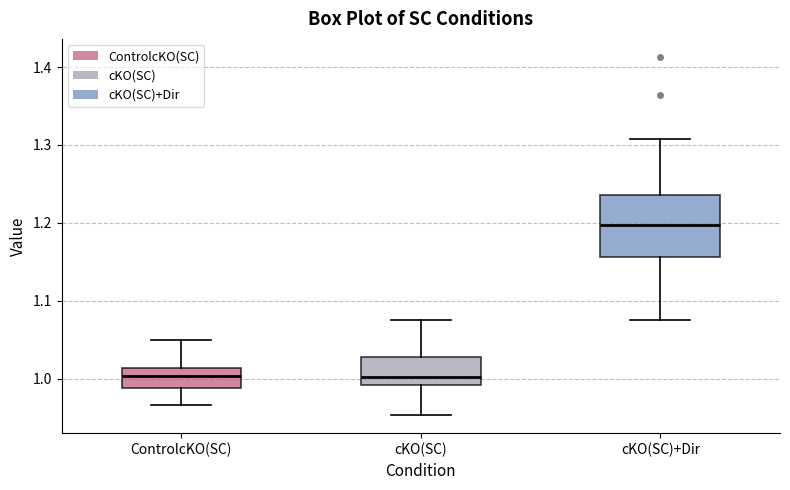

Where does the lower whisker of the box for cKO(SC) end on the y-axis? The values are not printed on the chart, so give them approximately, as read against the axis.

0.95